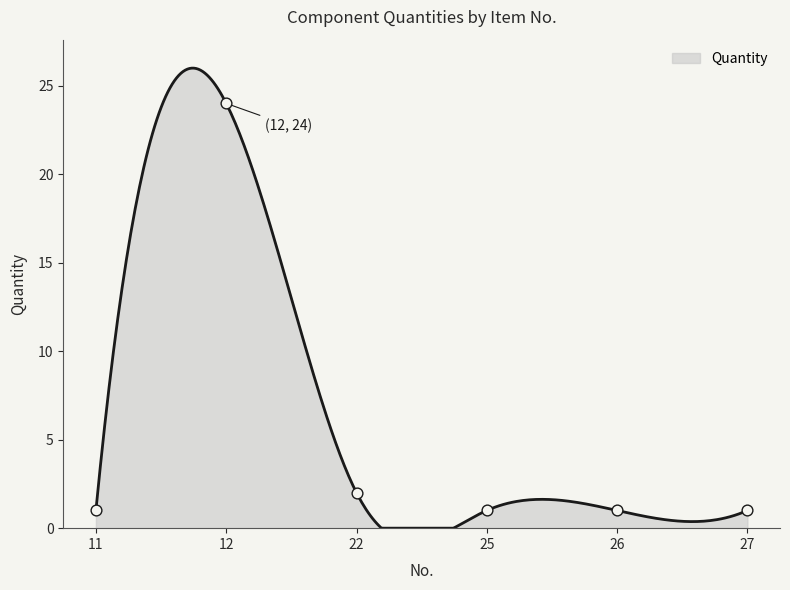

What is the change in value from 11 to 22?

+1